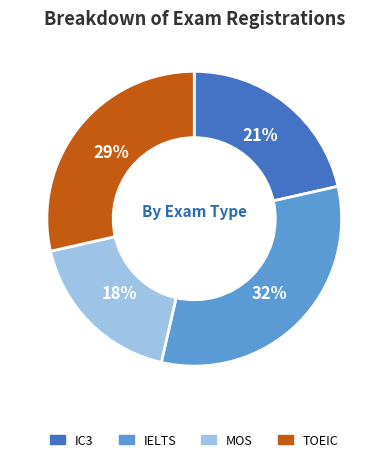

To the nearest percent, what is the average slice percentage?

25%